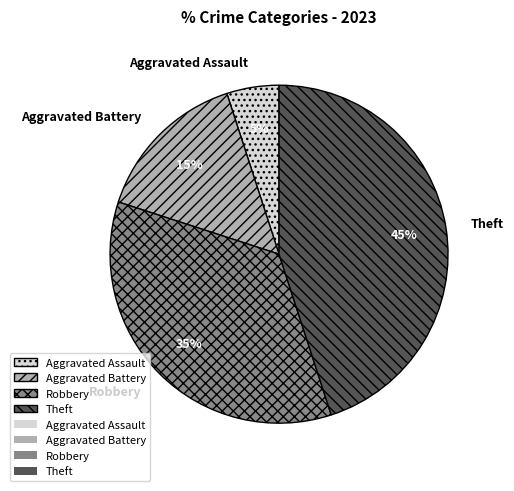

Which has a higher value, Aggravated Battery or Robbery?

Robbery